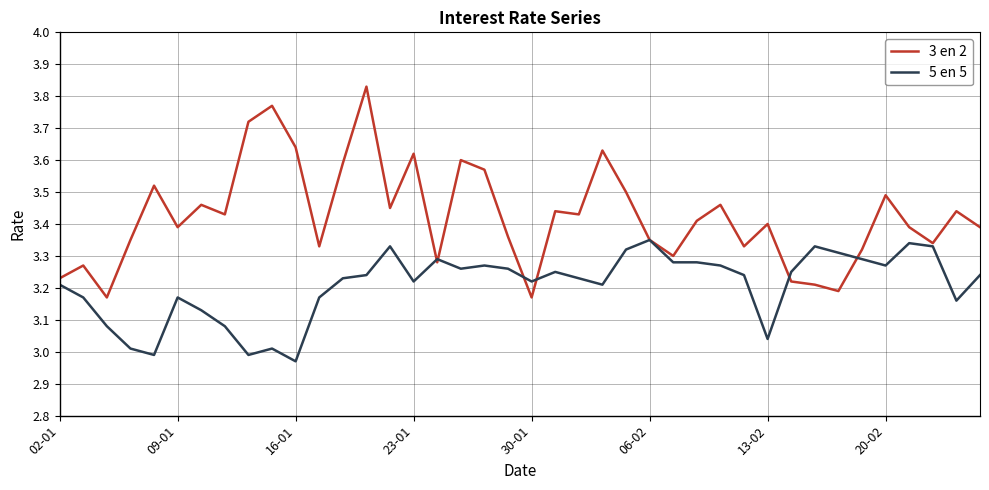

After their last crossing, which series has the higher values: 5 en 5 or 3 en 2?

3 en 2